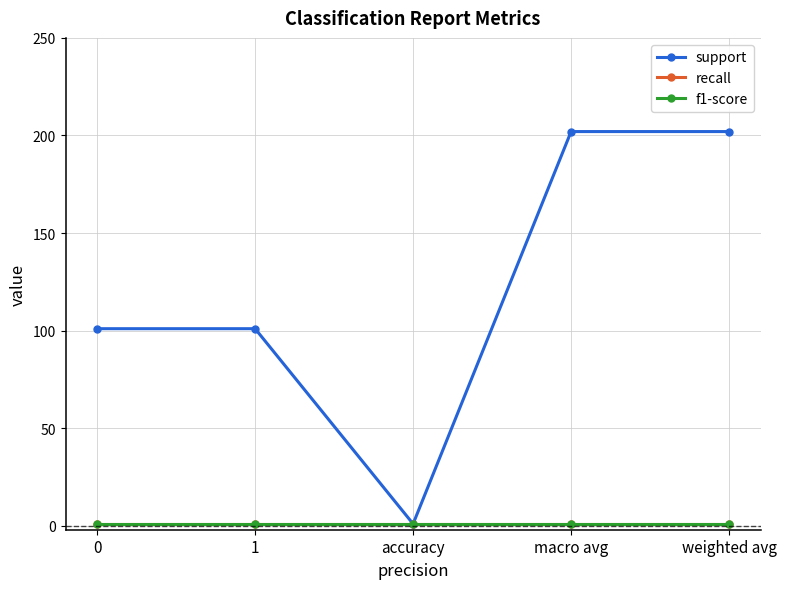

What is the label of the 1st point from the right?

weighted avg